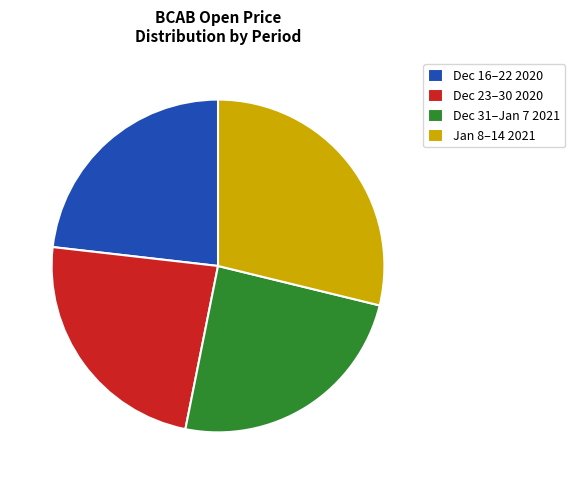

Is the sum of Dec 31–Jan 7 2021 and Jan 8–14 2021 greater than half?

Yes